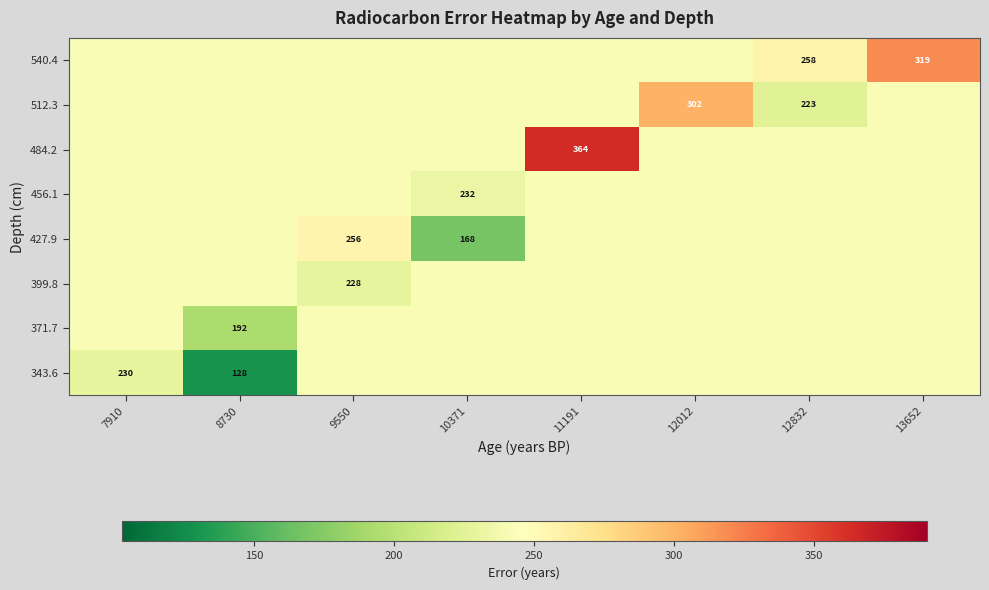

At how many categories does at least one series exceed 186?

8